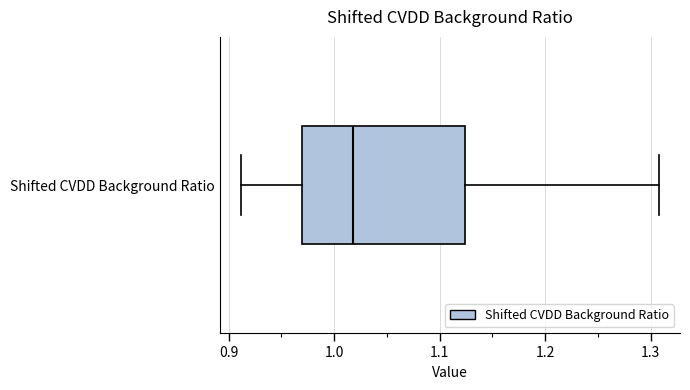

Transcribe this box plot: give where the median line is, the range the box spans, and where the two whiskers end, as read against the x-axis. The values are not printed on the chart, so give them approximately, as read against the axis.

median 1.02, box 0.97 to 1.12, whiskers 0.91 to 1.31